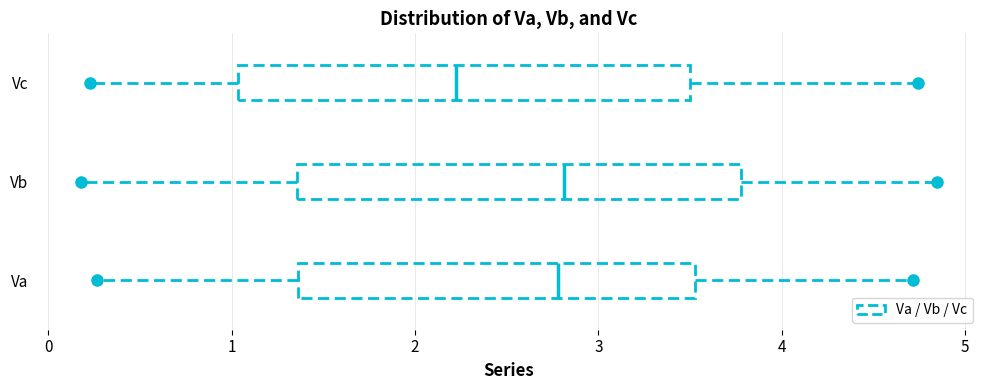

Where is the right edge of the box for Vb on the x-axis? The values are not printed on the chart, so give them approximately, as read against the axis.

3.8